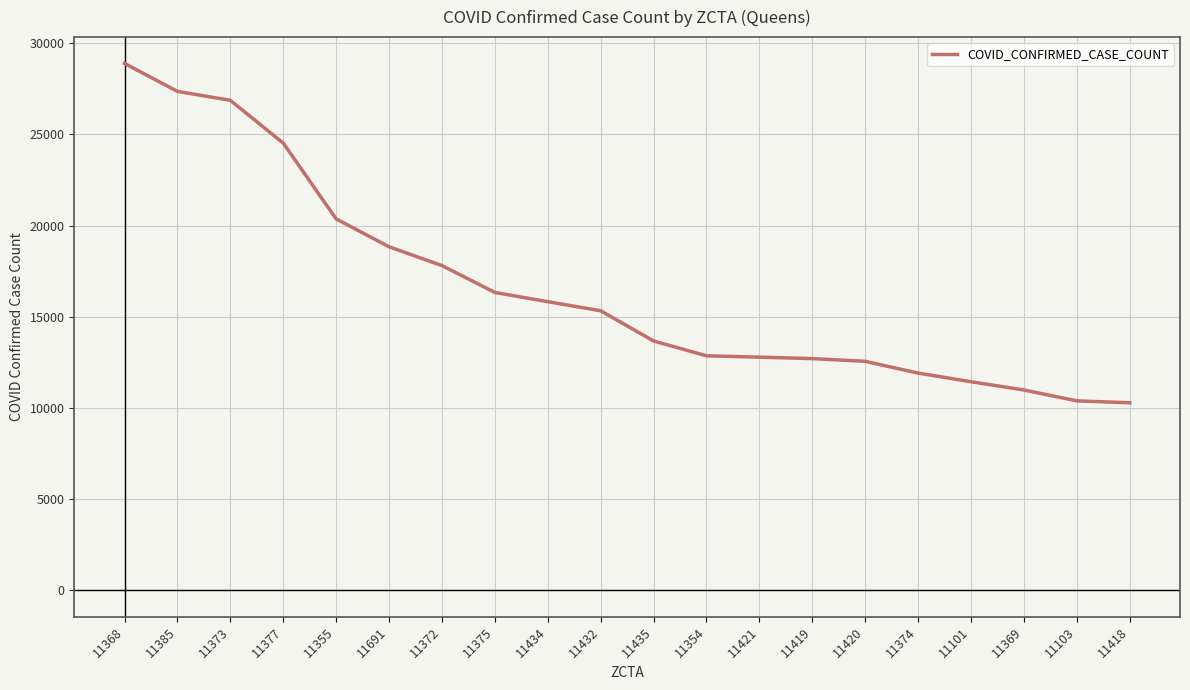

What is the difference between the values at 11377 and 11418?

14239